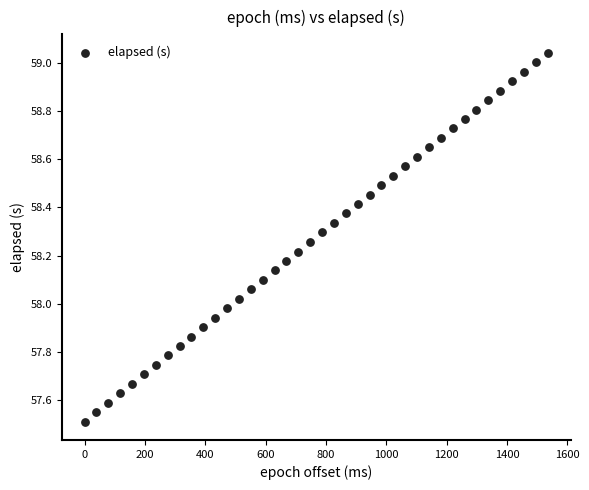

What is the range of X values (max minus min)?

1535.0